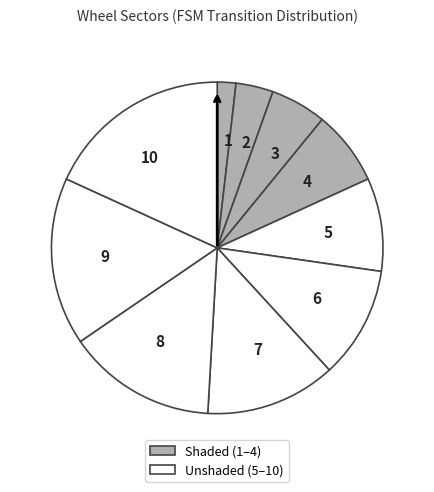

Count the number of slices in the pie.

10